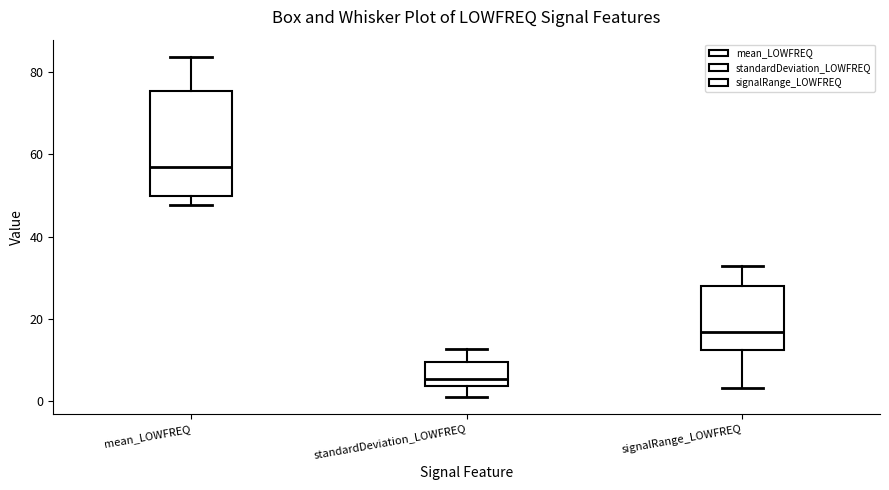

Comparing the boxes themselves (not the whiskers), which one is the tallest?

mean_LOWFREQ